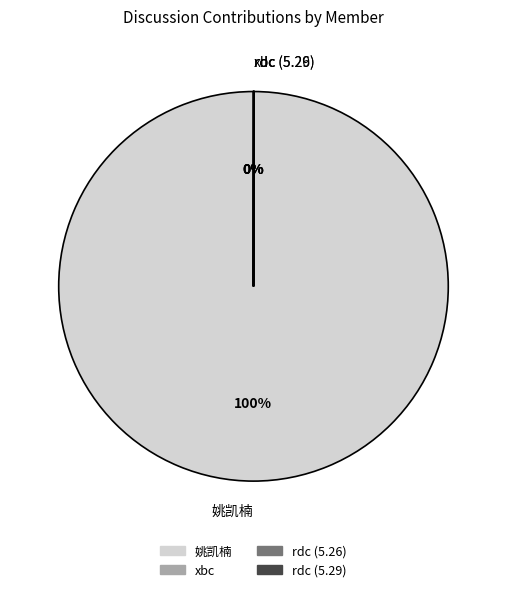

To the nearest percent, what is the average slice percentage?

25%